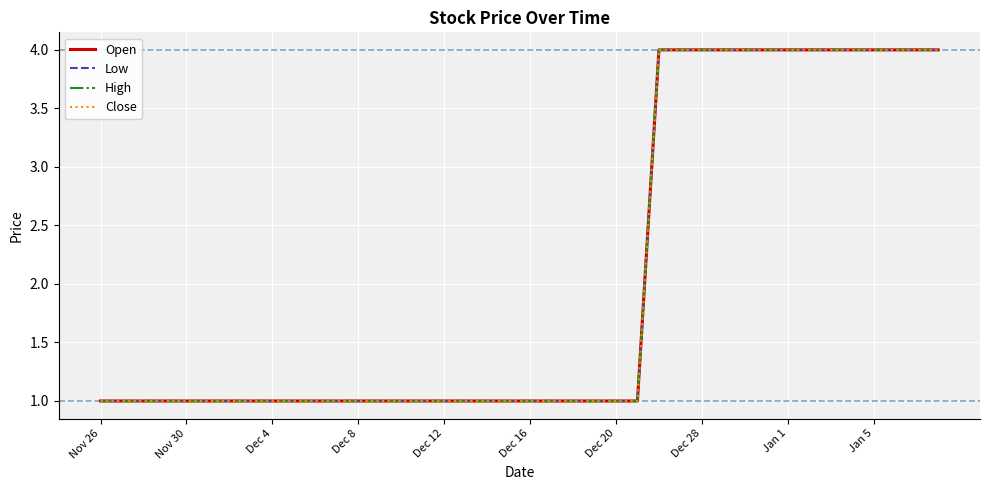

Does the chart display data point markers on the line(s)?

No